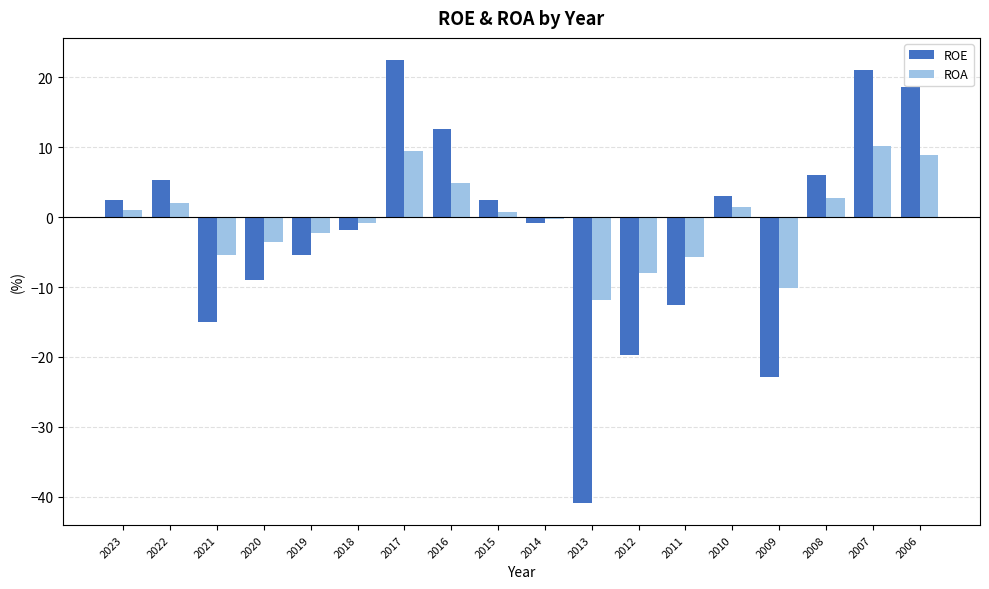

What is the sum of the ROE values at 2023 and 2013?

-38.5